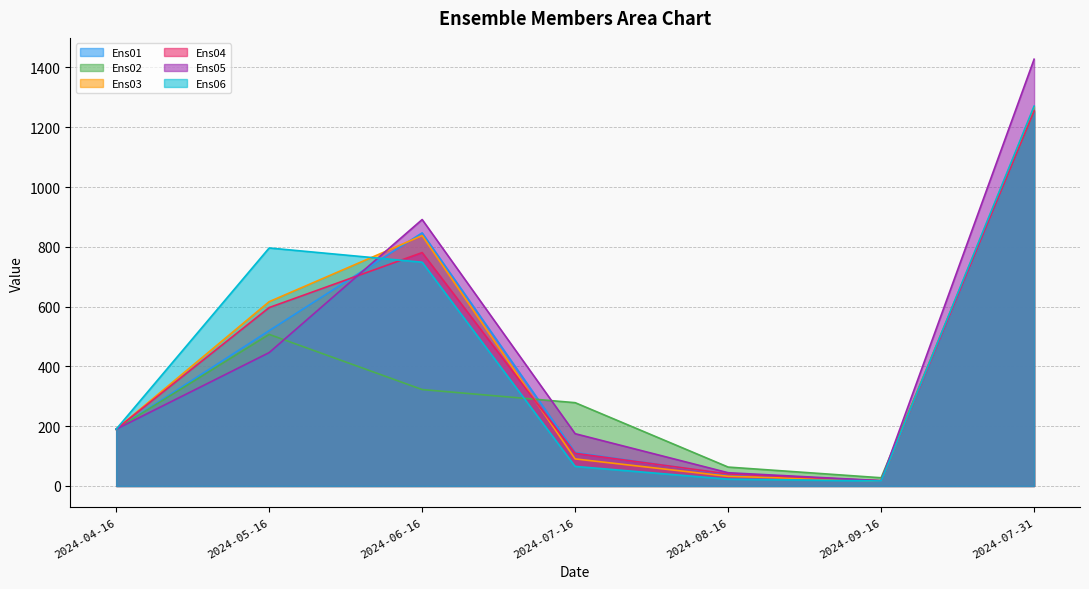

What is the sum of all Ens04 values?

2989.2